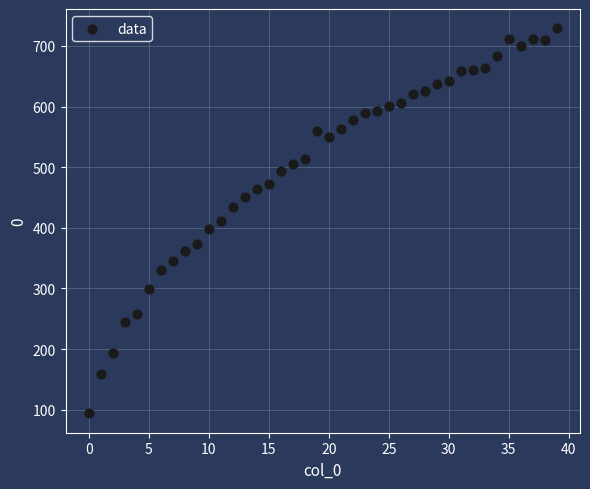

How many data points are displayed?

40